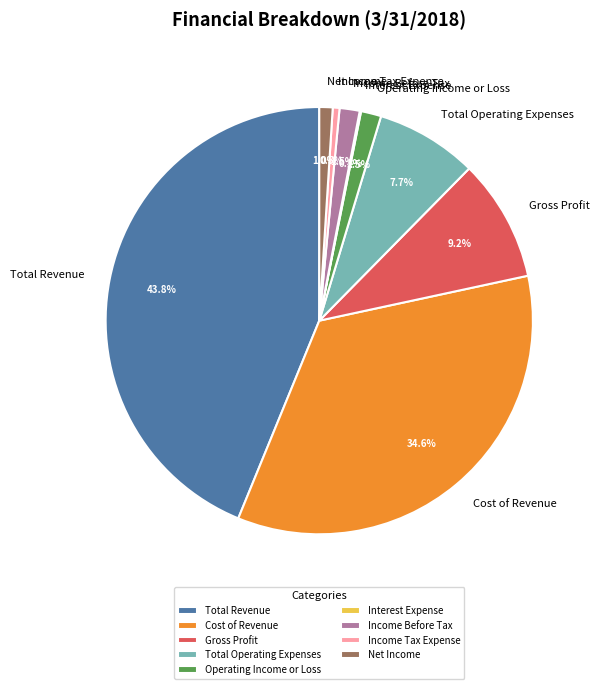

Which category has the biggest portion of the pie?

Total Revenue